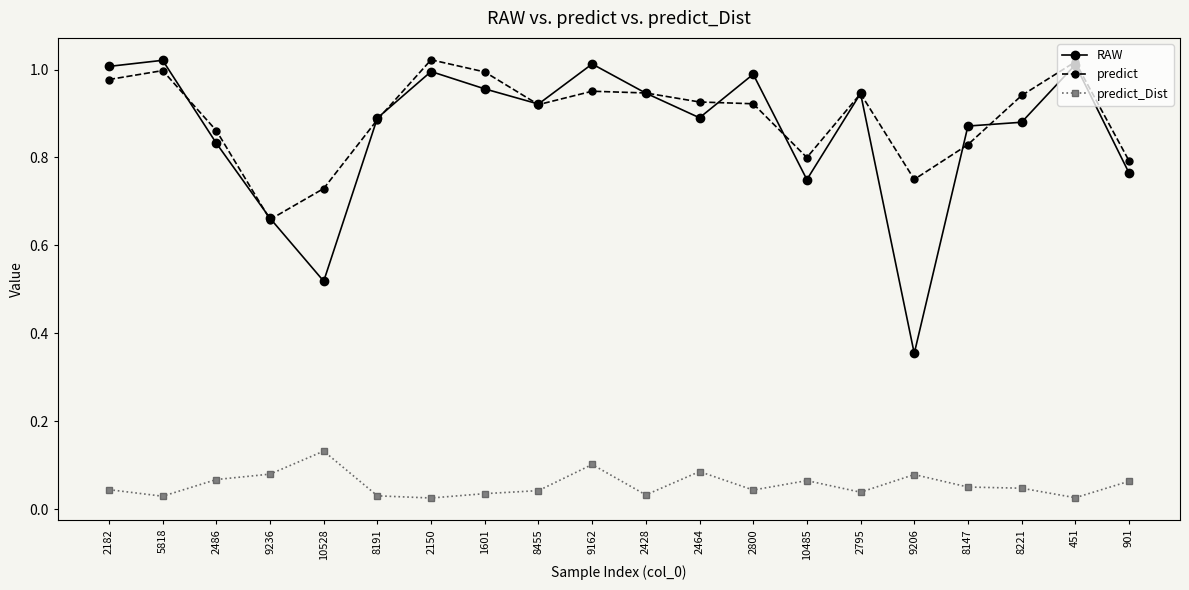

Is the value of RAW at 2150 greater than the value of predict at 451?

No